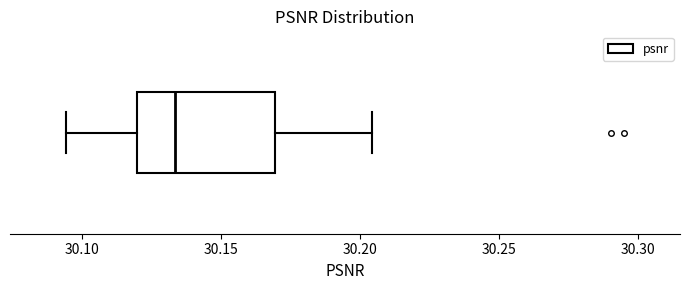

Where does the left whisker of the box end on the x-axis? The values are not printed on the chart, so give them approximately, as read against the axis.

30.095